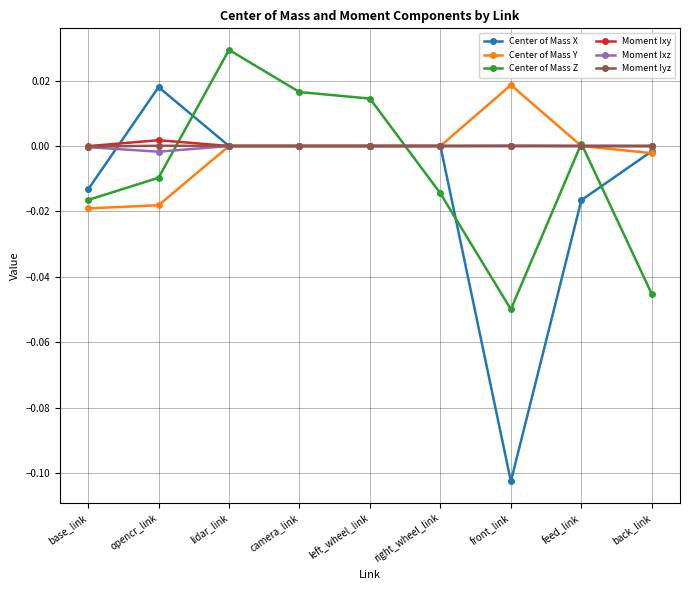

Between lidar_link and camera_link, which series saw the biggest shift?

Center of Mass Z